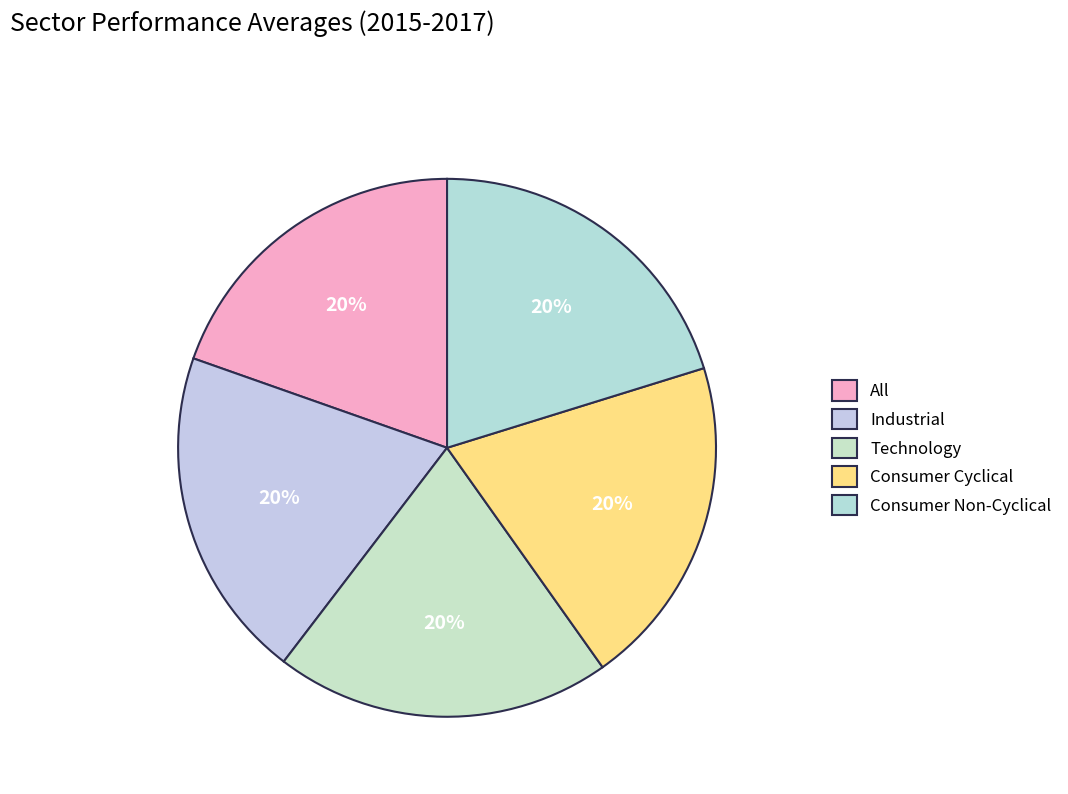

How many segments does this pie chart have?

5